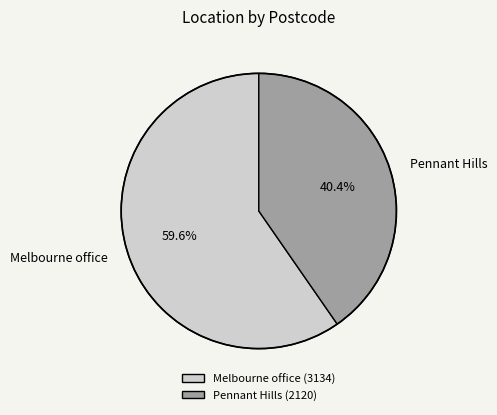

How many segments does this pie chart have?

2